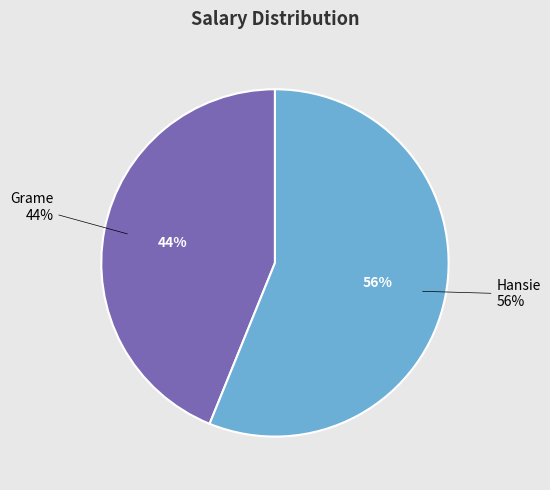

True or false: Hansie accounts for 56% of the total.

True